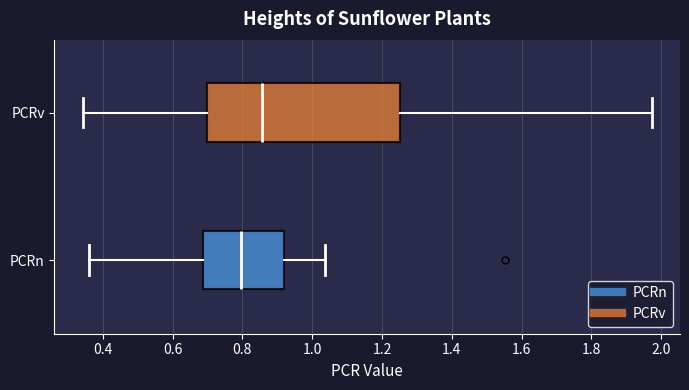

Reading bottom to top, read every box against the x-axis: the position of its median line, the range the box covers, and the ends of its whiskers. The values are not printed on the chart, so give them approximately, as read against the axis.

PCRn: median 0.80, box 0.68 to 0.92, whiskers 0.36 to 1.04
PCRv: median 0.86, box 0.70 to 1.26, whiskers 0.34 to 1.98